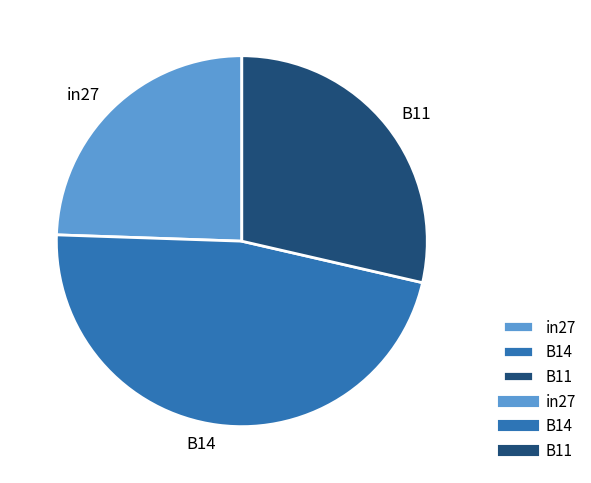

How many slices are in this pie chart?

3